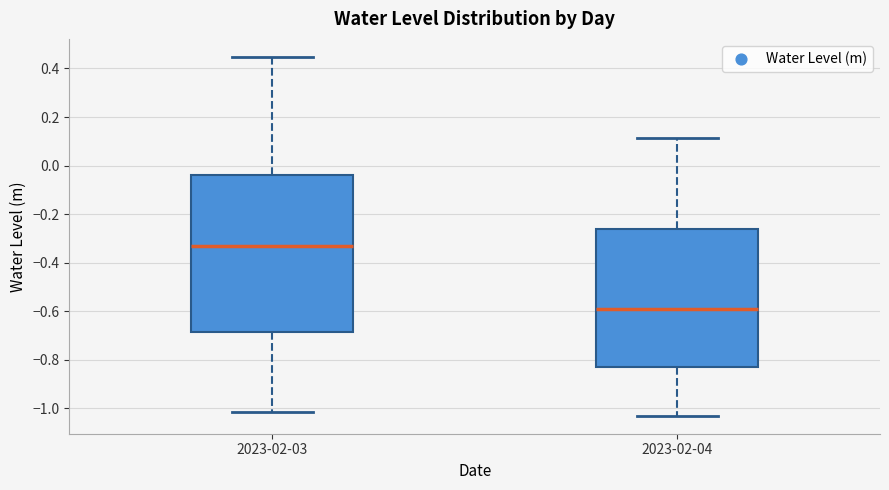

Which box is the tallest, from its lower edge to its upper edge?

2023-02-03